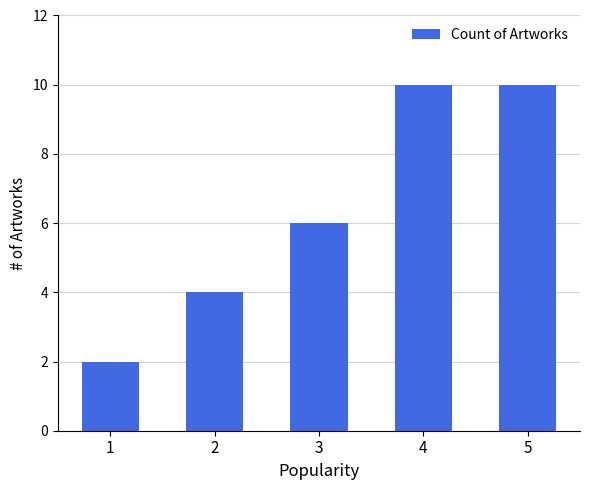

What is the difference between the values at 1 and 3?

4